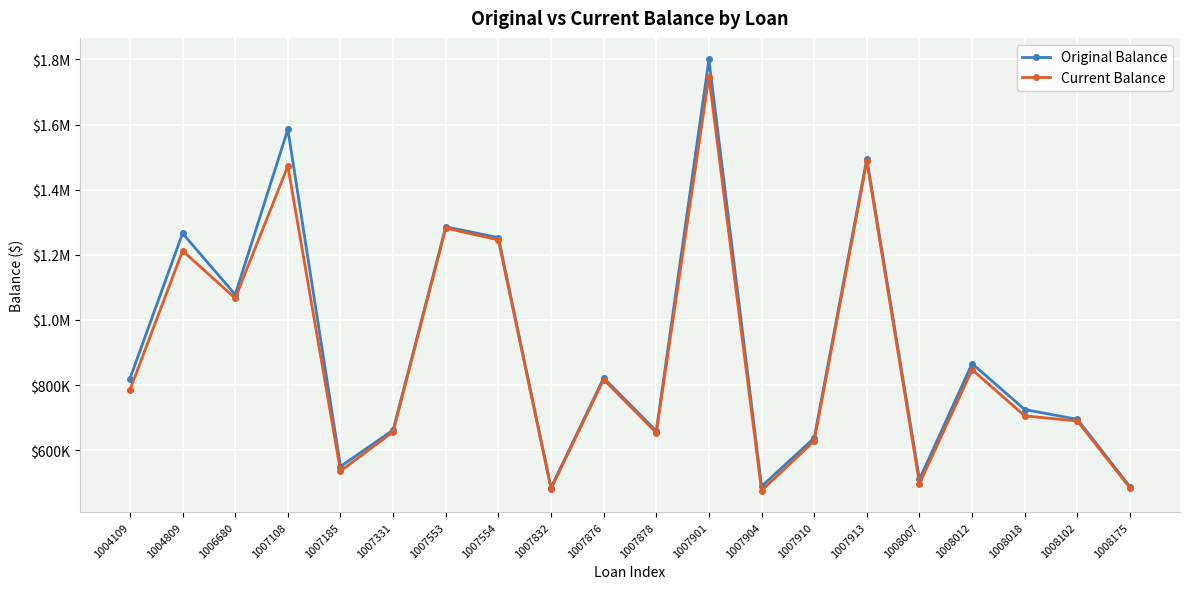

Which series has the largest total across all categories?

Original Balance